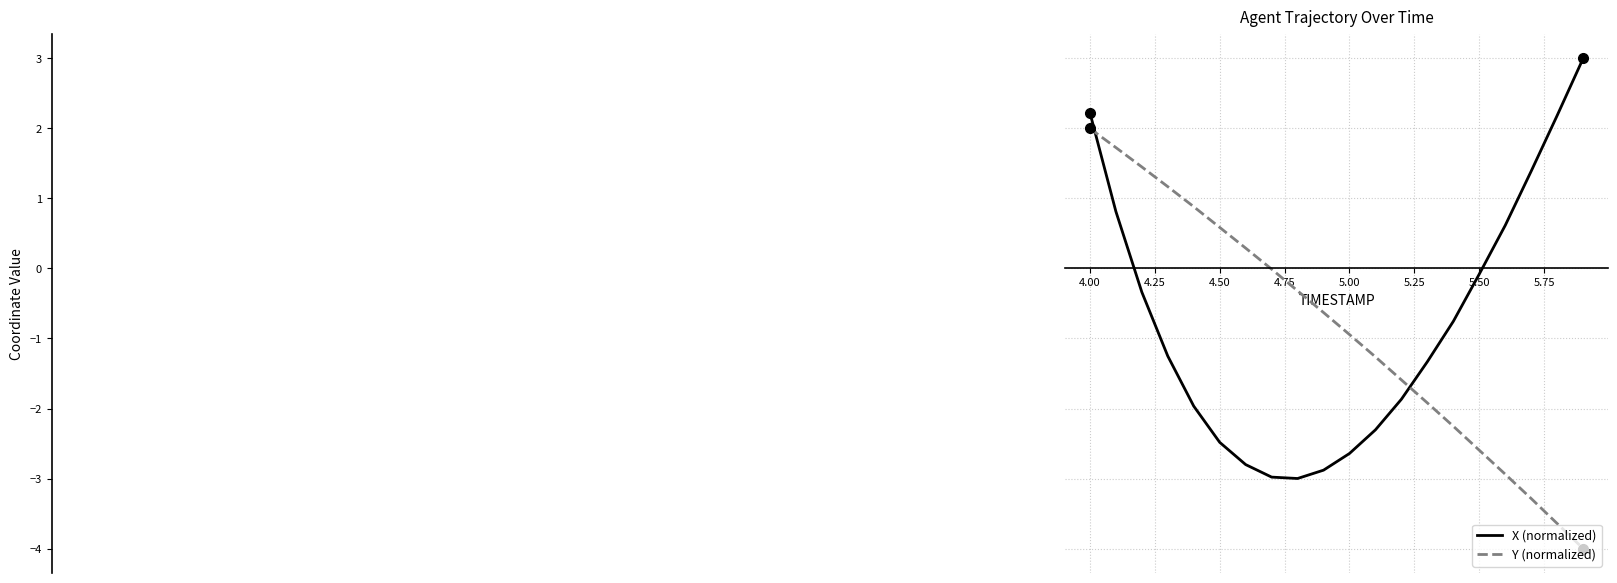

What is the lowest value of the X (normalized) series?

-3.0